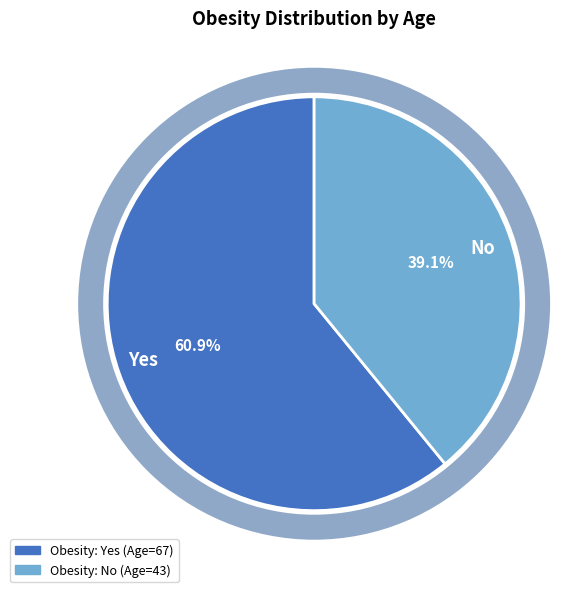

What is the smallest slice in the pie chart?

No